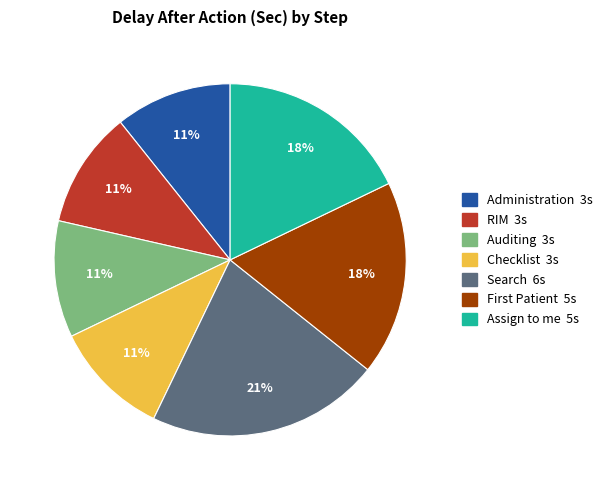

Is there a majority slice in this chart?

No